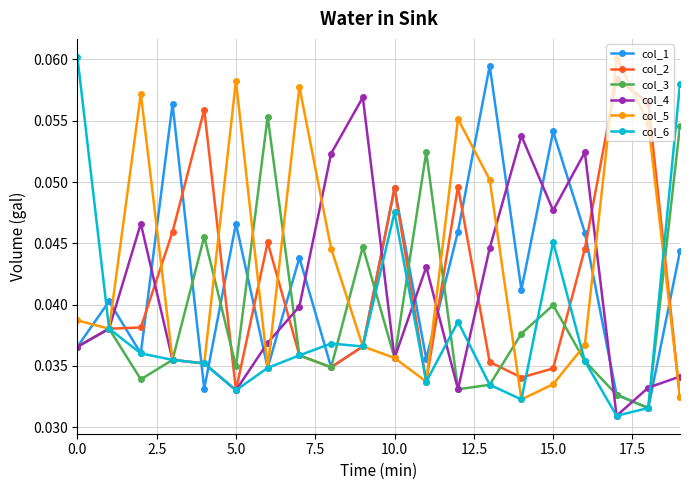

At how many categories does at least one series exceed 0?

20